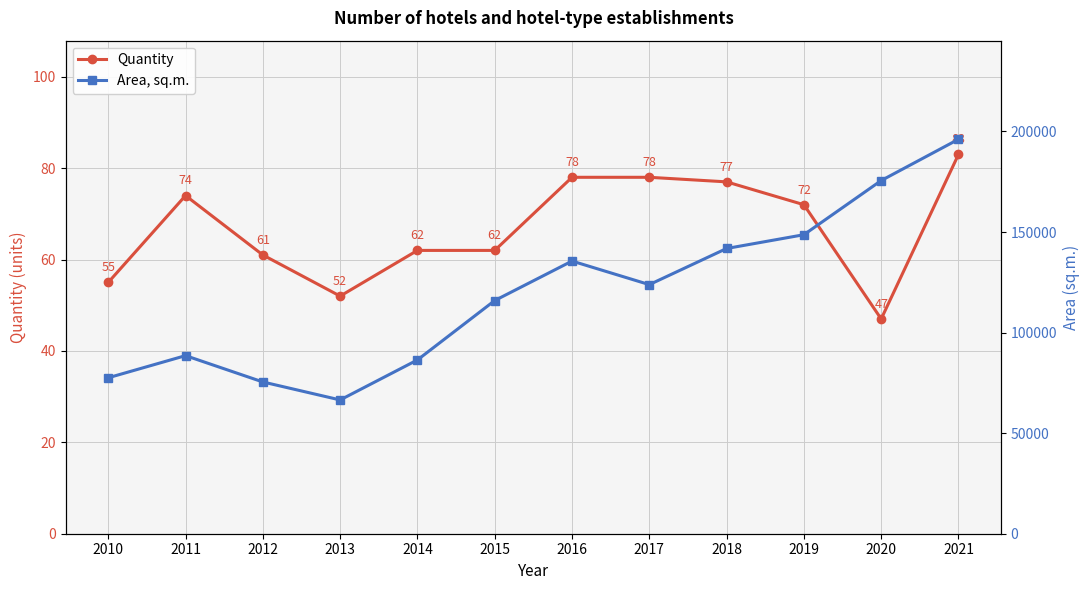

What is the smallest value displayed?

47.0